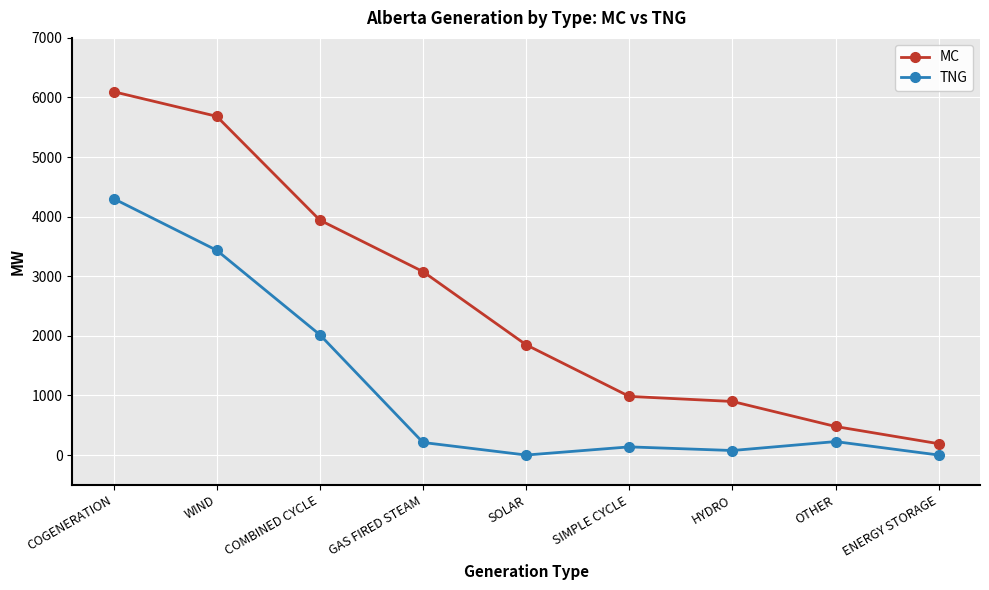

List the labels in order of MC value, smallest first.

ENERGY STORAGE, OTHER, HYDRO, SIMPLE CYCLE, SOLAR, GAS FIRED STEAM, COMBINED CYCLE, WIND, COGENERATION